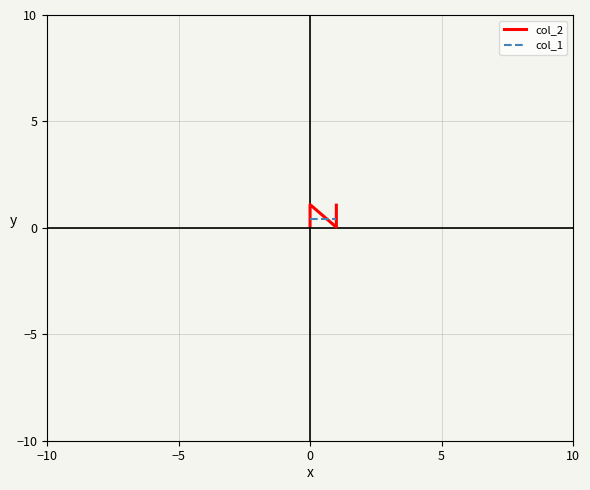

What is the average value of the col_1 series?

0.4